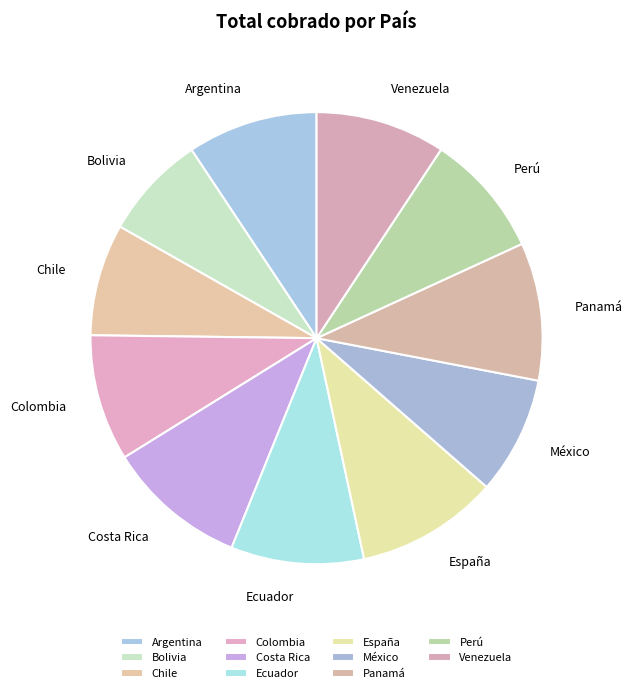

Approximately how many times larger is the value at Argentina compared to Costa Rica?

0.9